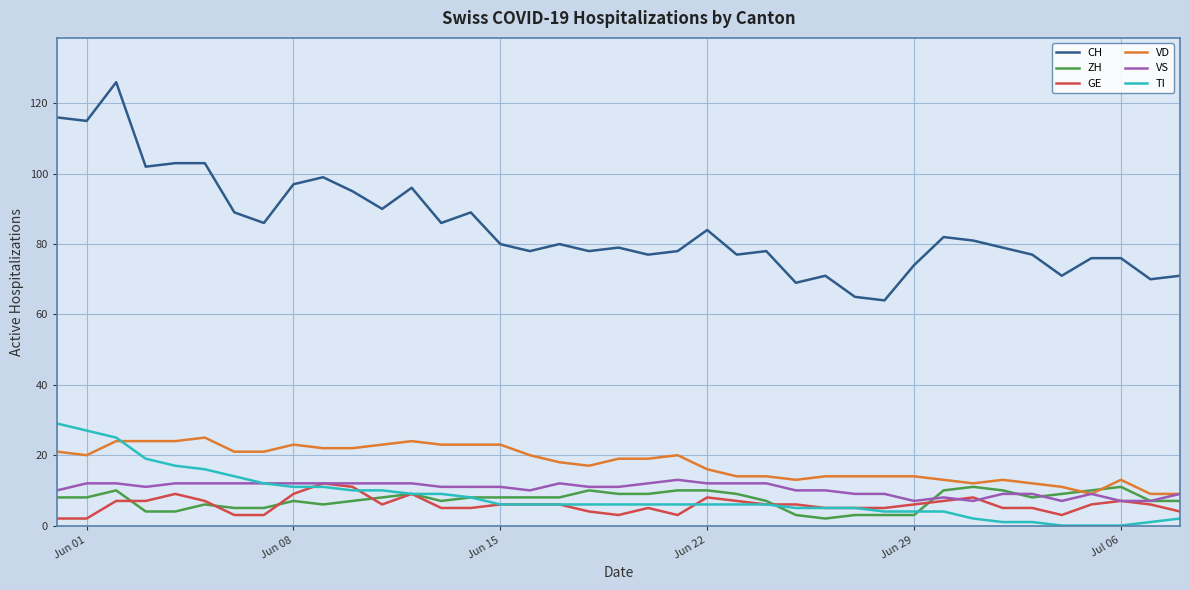

Which series has the largest total across all categories?

CH